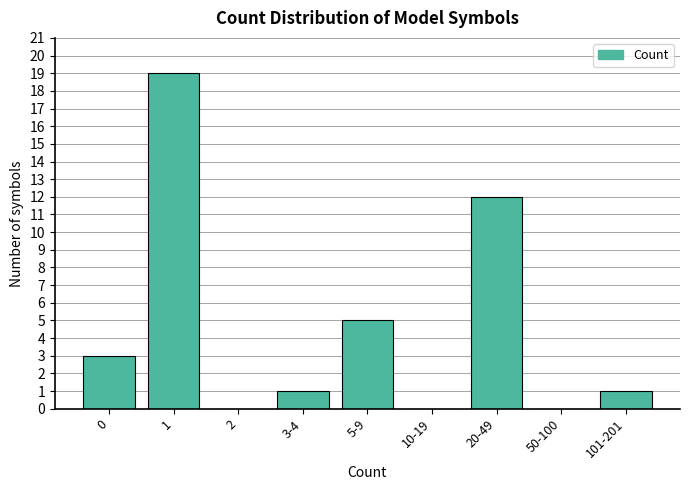

Reading right to left, transcribe all the data shown in this chart.

101-201=1	50-100=0	20-49=12	10-19=0	5-9=5	3-4=1	2=0	1=19	0=3